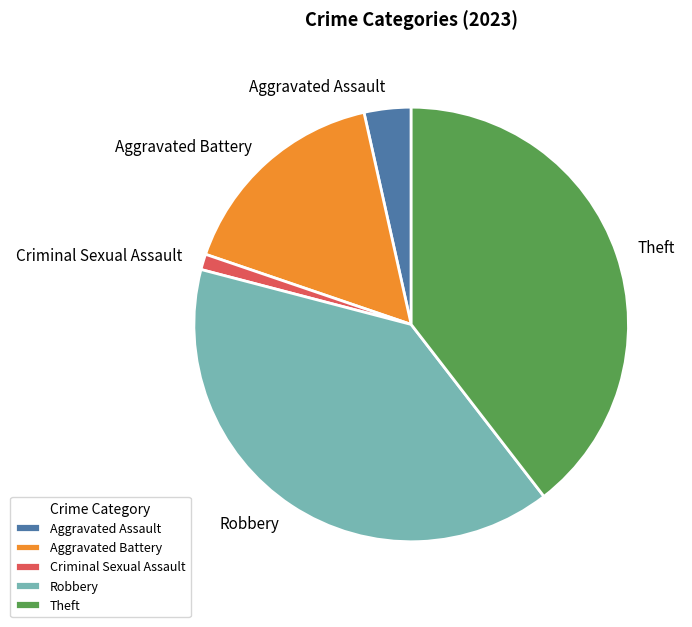

Do Criminal Sexual Assault and Aggravated Battery together represent more than half of the pie?

No